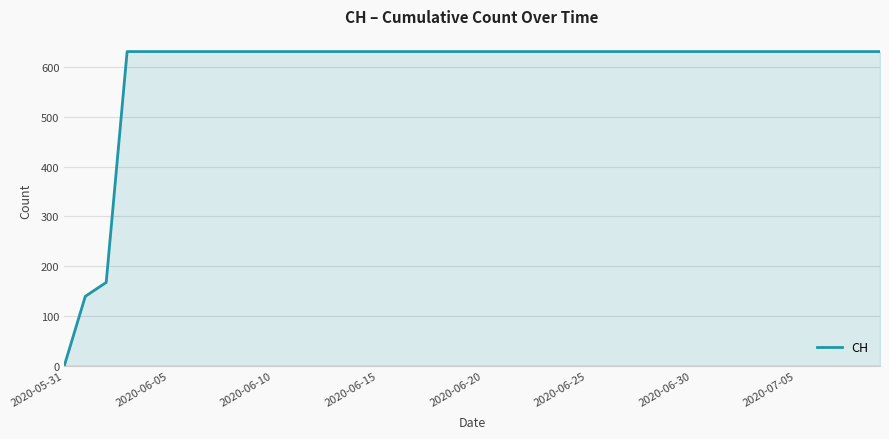

How many categories are shown in the chart?

40